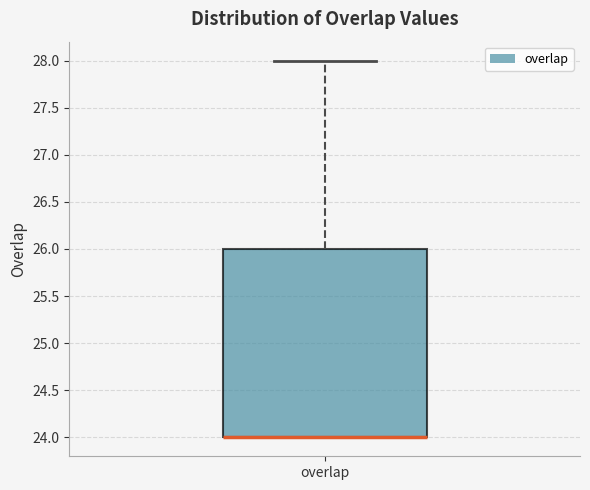

Transcribe this box plot: give where the median line is, the range the box spans, and where the two whiskers end, as read against the y-axis. The values are not printed on the chart, so give them approximately, as read against the axis.

median 24 (drawn on the box's lower edge), box 24 to 26, whiskers 24 to 28